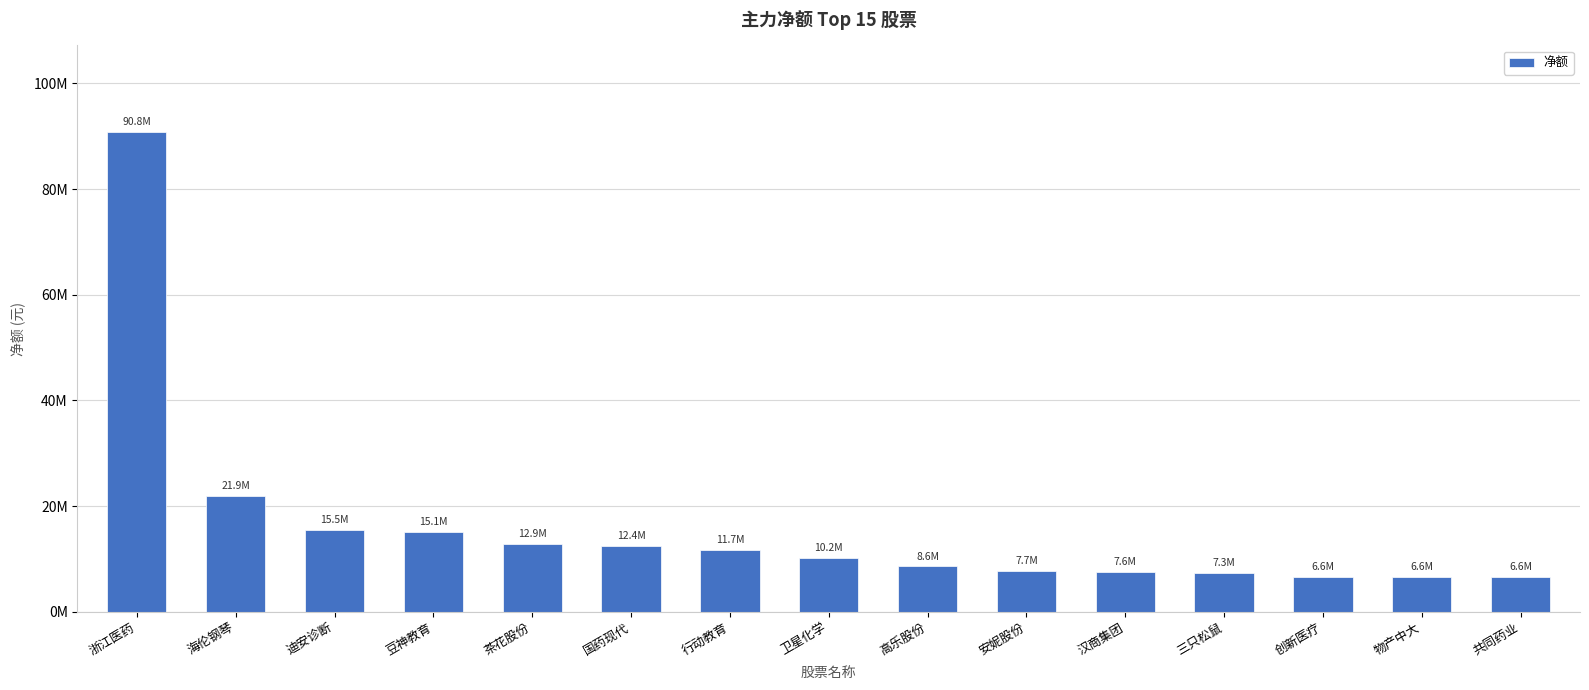

Are the bars horizontal?

No